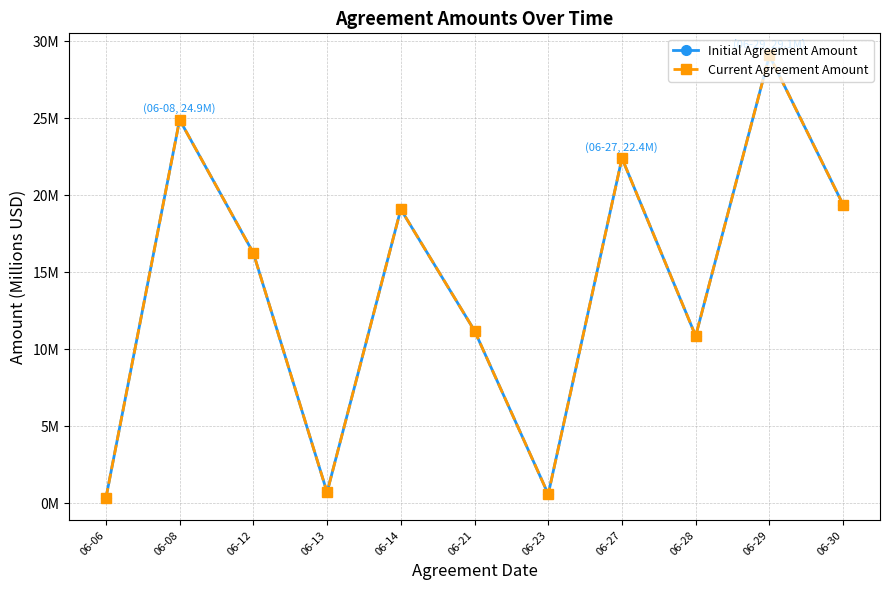

What is the sum of the Current Agreement Amount values at 06-30 and 06-08?

44.3